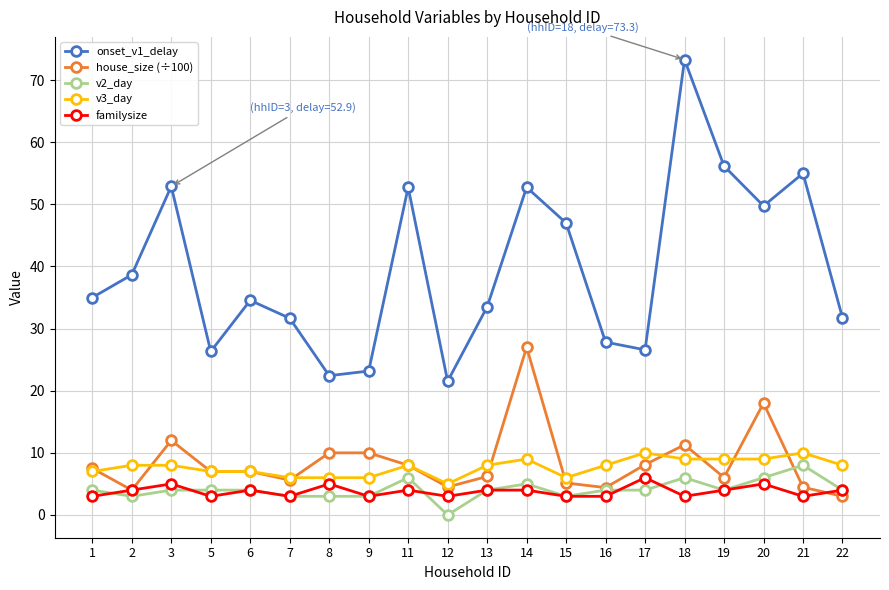

True or false: v3_day and onset_v1_delay cross at least once.

False